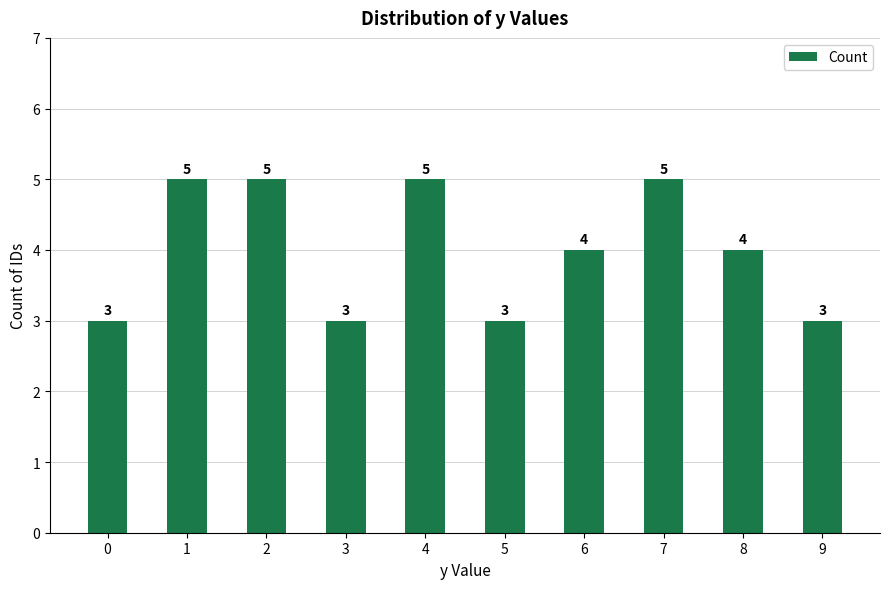

What is the greatest value displayed?

5